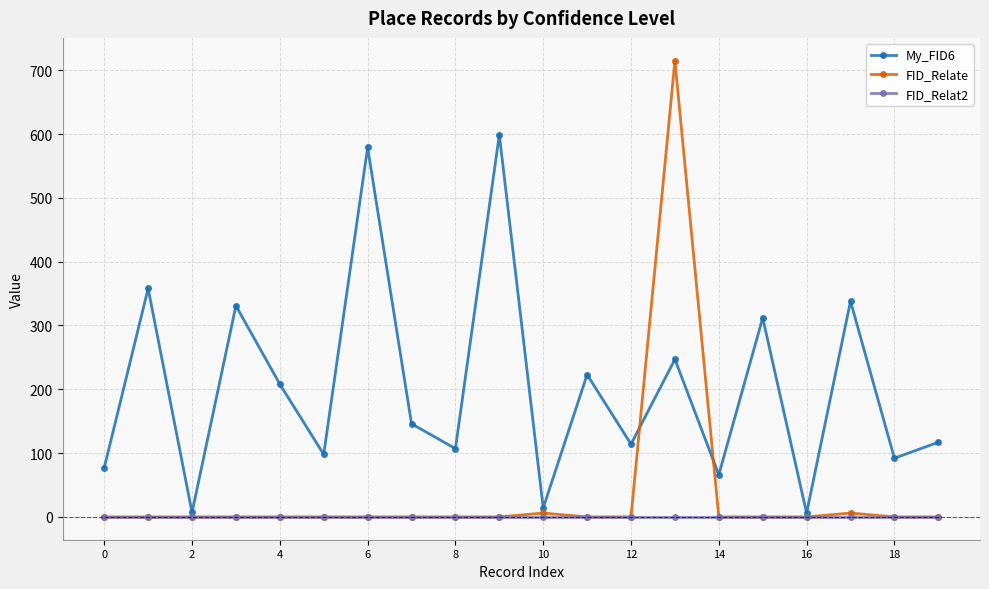

Which series has the largest total across all categories?

My_FID6